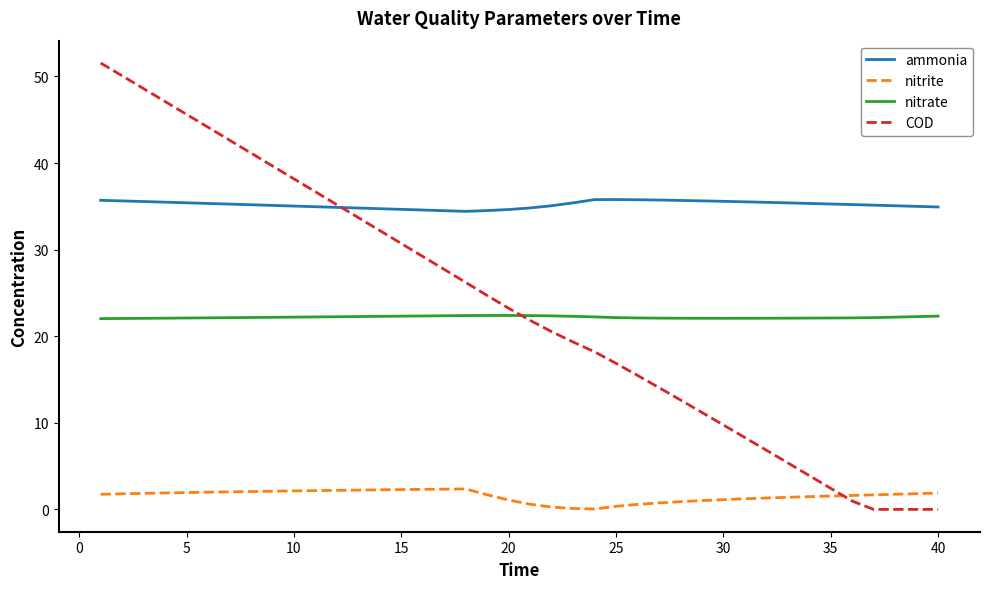

List the series in order of their peak value, highest first.

COD, ammonia, nitrate, nitrite